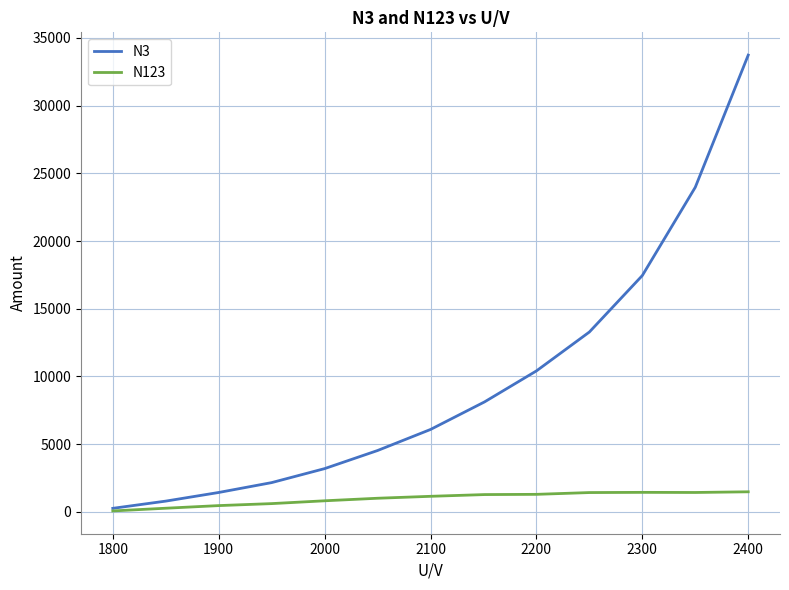

What are all the series names shown in the legend?

N3, N123